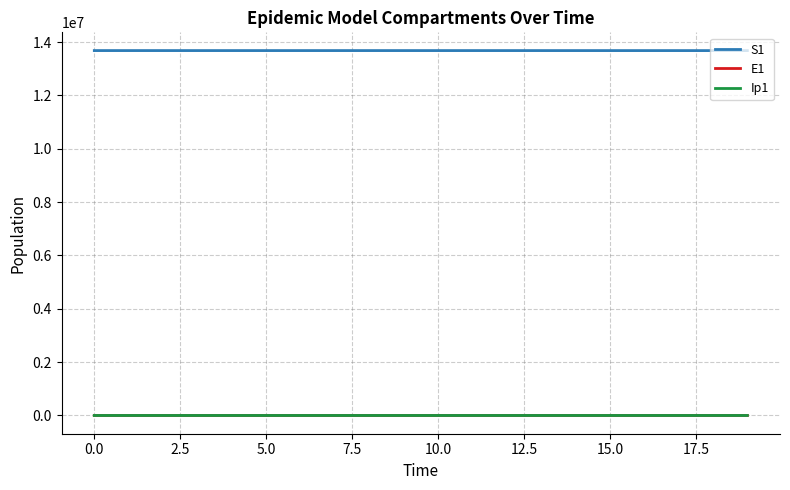

What are all the series names shown in the legend?

S1, E1, Ip1